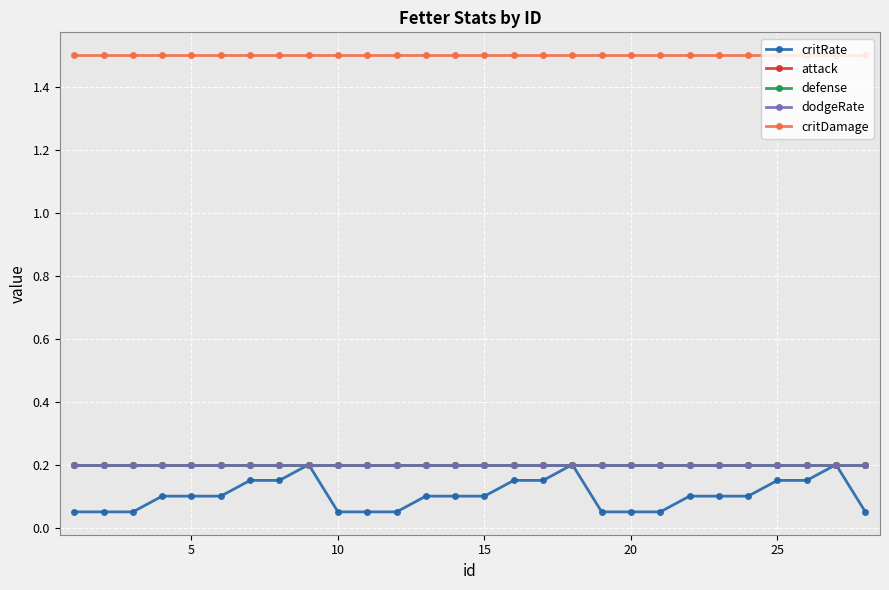

How many categories are shown in the chart?

28